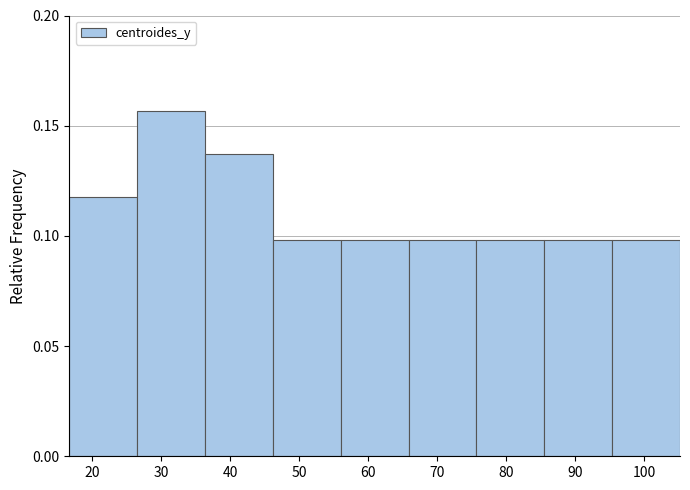

What is the height of the bar covering 17 to 26 on the x-axis? Neither the bar edges nor the heights are printed on the chart, so give them approximately, as read against the axes.

0.120